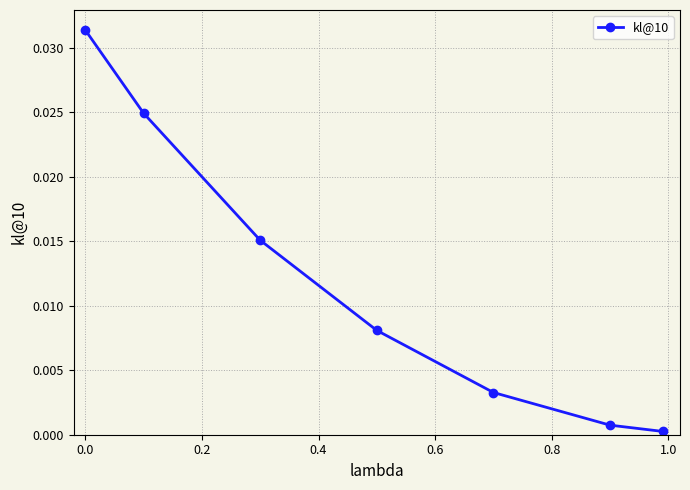

True or false: the data has more than 2 interior local peaks.

False